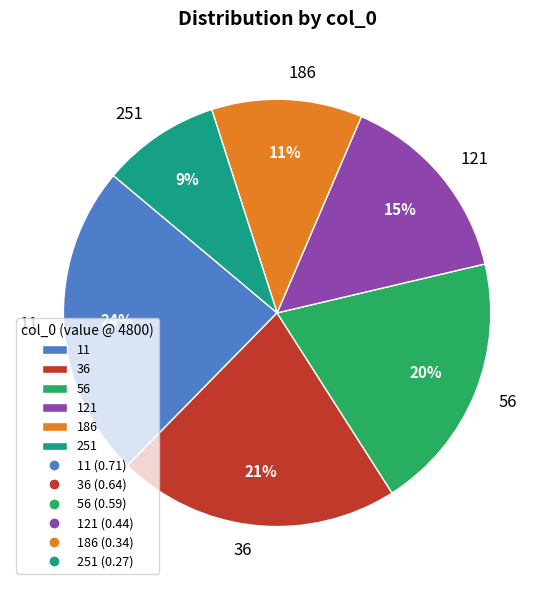

Is it true that 56 is 20% of the pie?

True